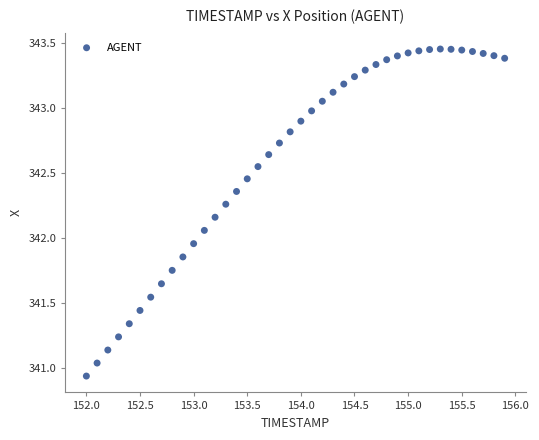

What is the range of X values (max minus min)?

3.9